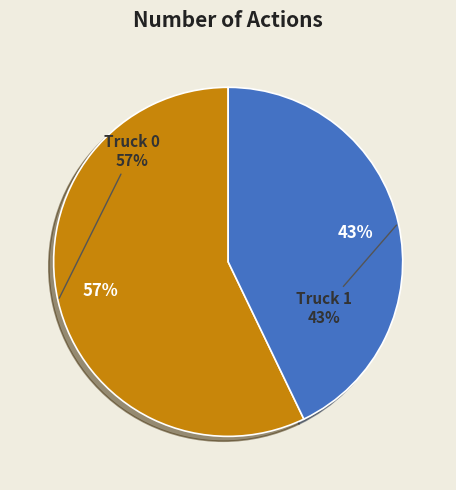

What percentage is the Truck 1 slice, to the nearest percent?

43%